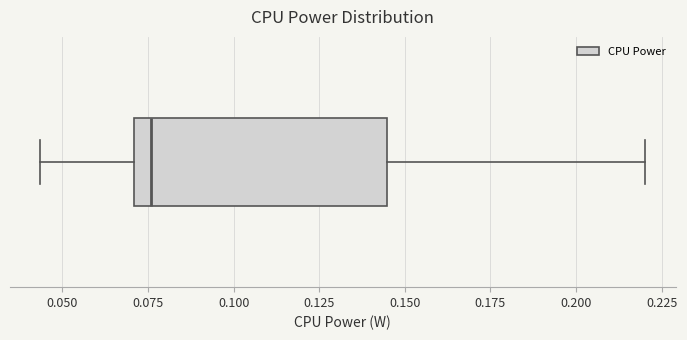

Transcribe this box plot: give where the median line is, the range the box spans, and where the two whiskers end, as read against the x-axis. The values are not printed on the chart, so give them approximately, as read against the axis.

median 0.075, box 0.070 to 0.145, whiskers 0.045 to 0.220